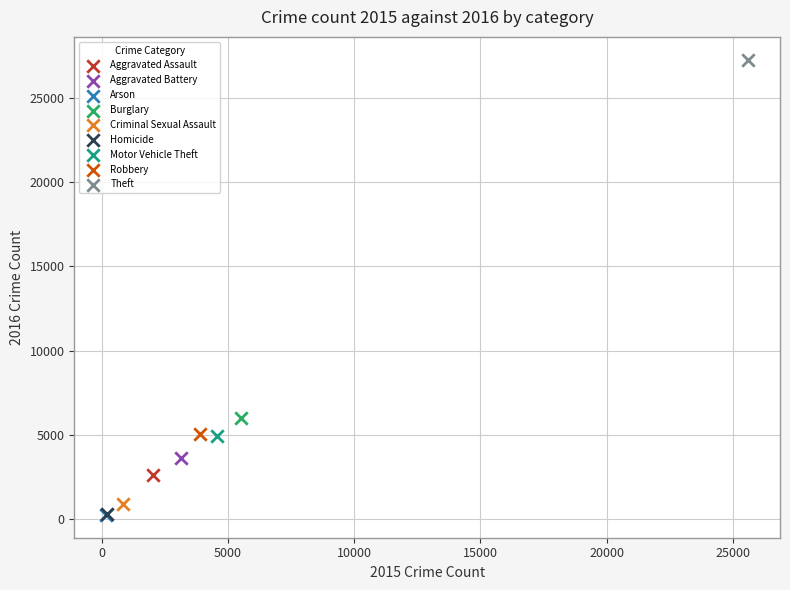

What are all the series names shown in the legend?

Aggravated Assault, Aggravated Battery, Arson, Burglary, Criminal Sexual Assault, Homicide, Motor Vehicle Theft, Robbery, Theft